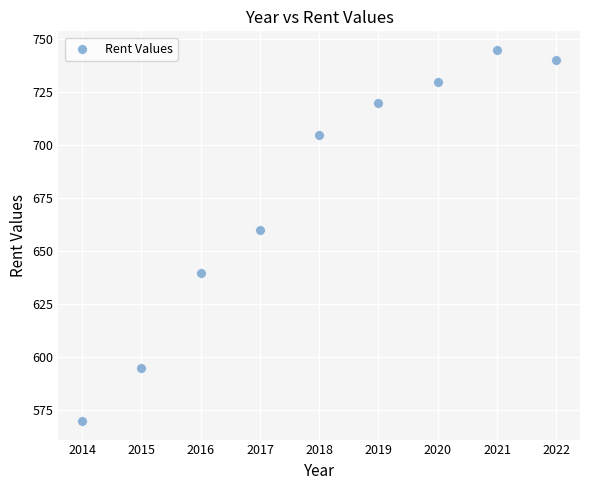

What is the range of Y values (max minus min)?

175